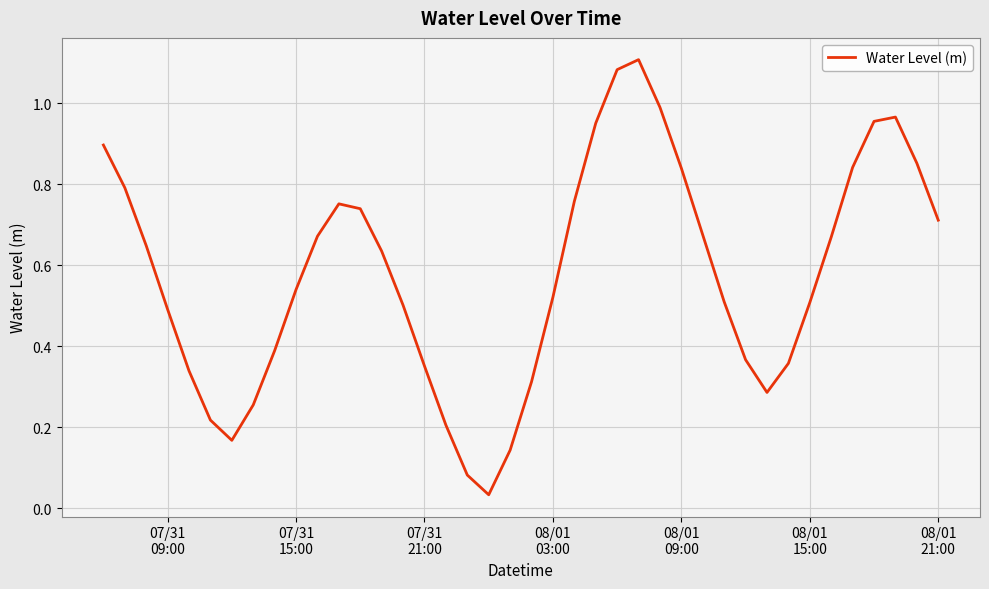

Does the chart display data point markers on the line(s)?

No